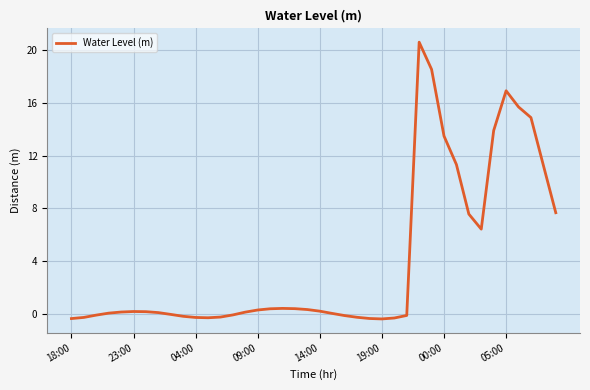

What is the minimum value shown in the chart?

-0.4